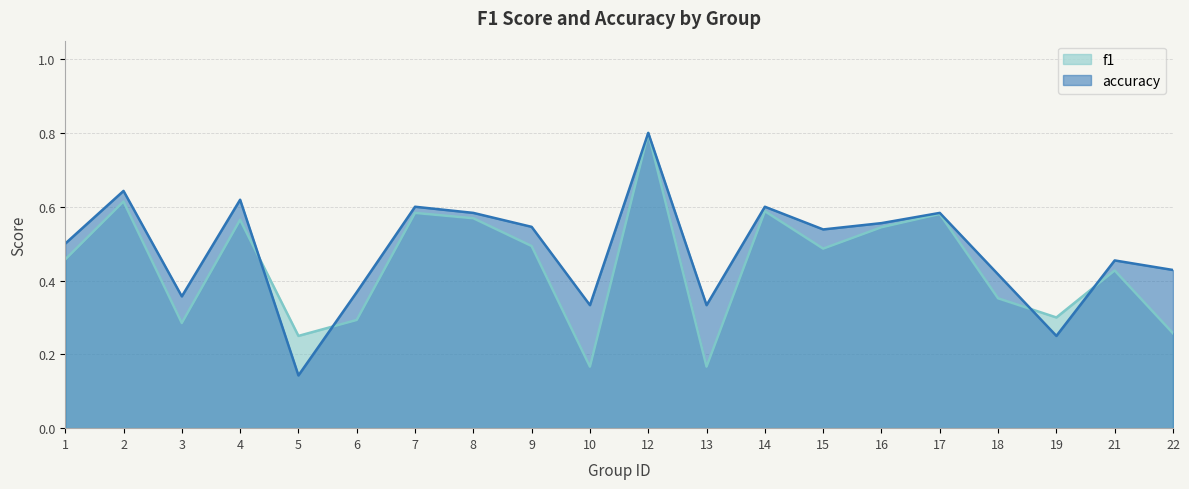

In accuracy, how many points are lower than both neighbors (excluding endpoints)?

6